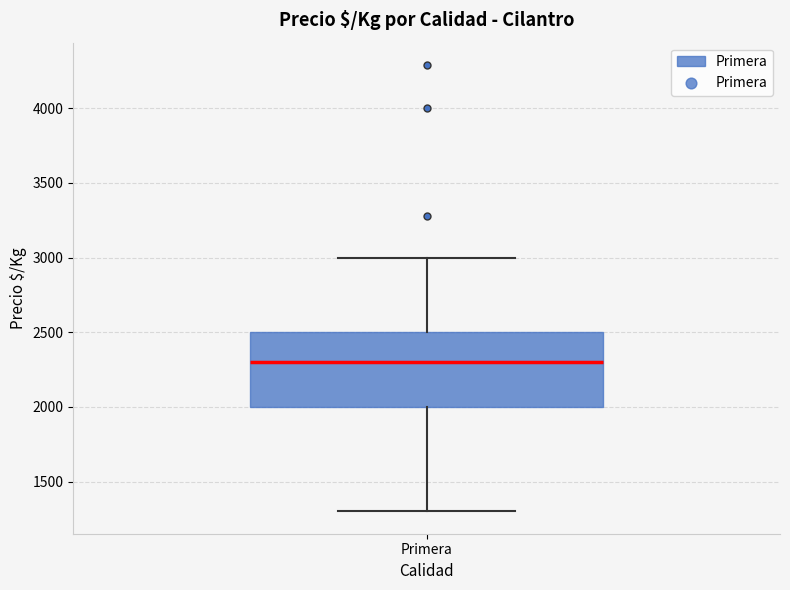

Read this box plot against the y-axis: the position of the median line, the range covered by the box, and the ends of both whiskers. The values are not printed on the chart, so give them approximately, as read against the axis.

median 2300, box 2000 to 2500, whiskers 1300 to 3000